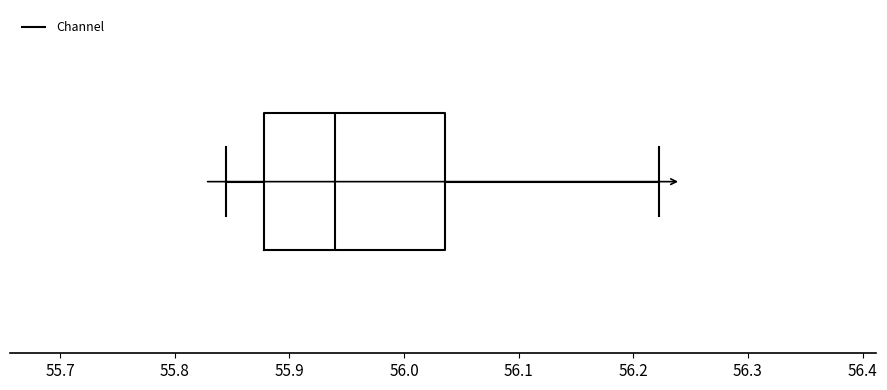

Read this box plot against the x-axis: the position of the median line, the range covered by the box, and the ends of both whiskers. The values are not printed on the chart, so give them approximately, as read against the axis.

median 55.94, box 55.88 to 56.04, whiskers 55.85 to 56.22